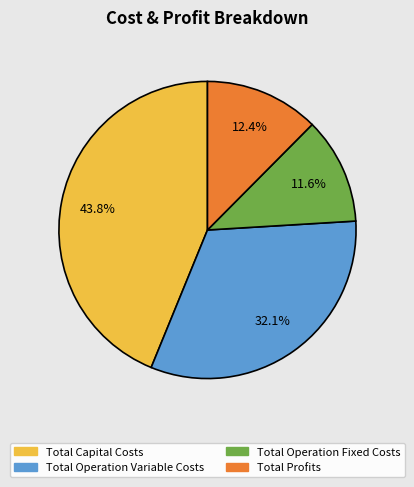

What is the smallest slice in the pie chart?

Total Operation Fixed Costs